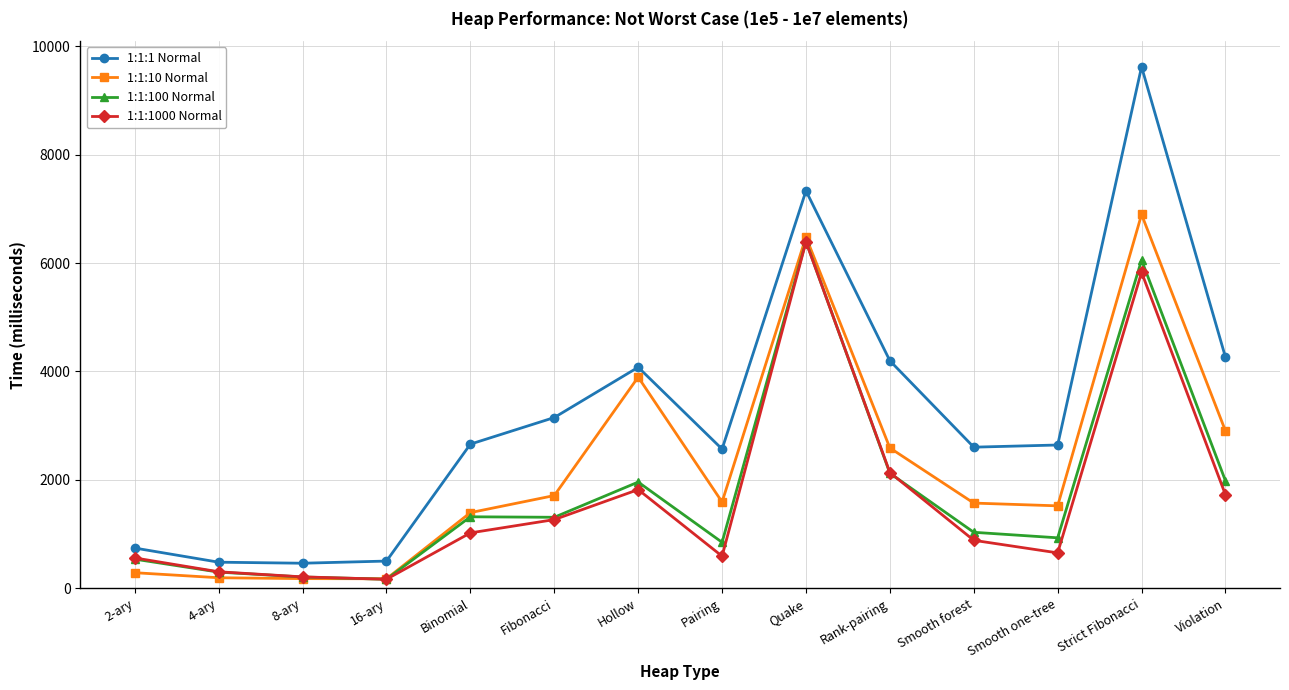

What is the spread (max minus min) of values at Rank-pairing?

2076